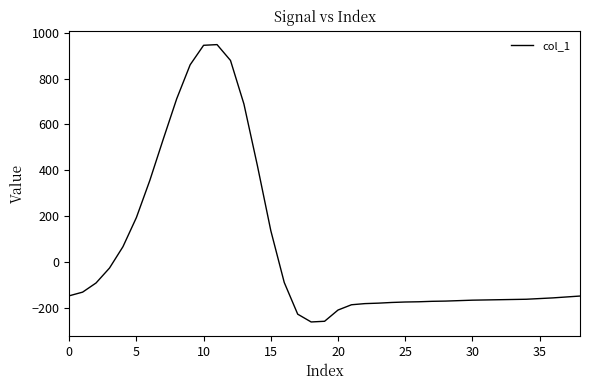

What is the difference between the maximum and minimum values?

1209